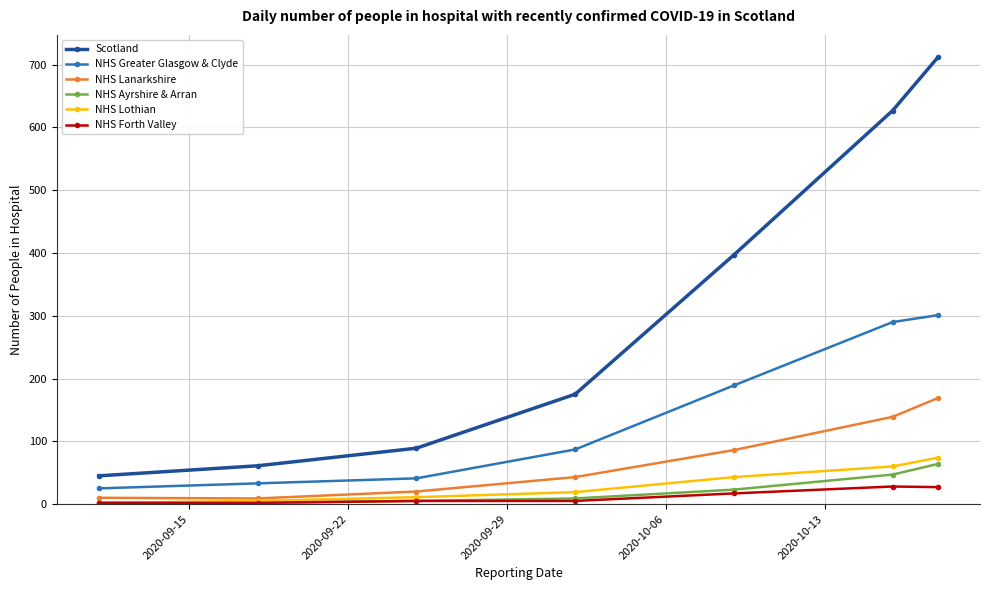

How many lines are shown in the chart?

6